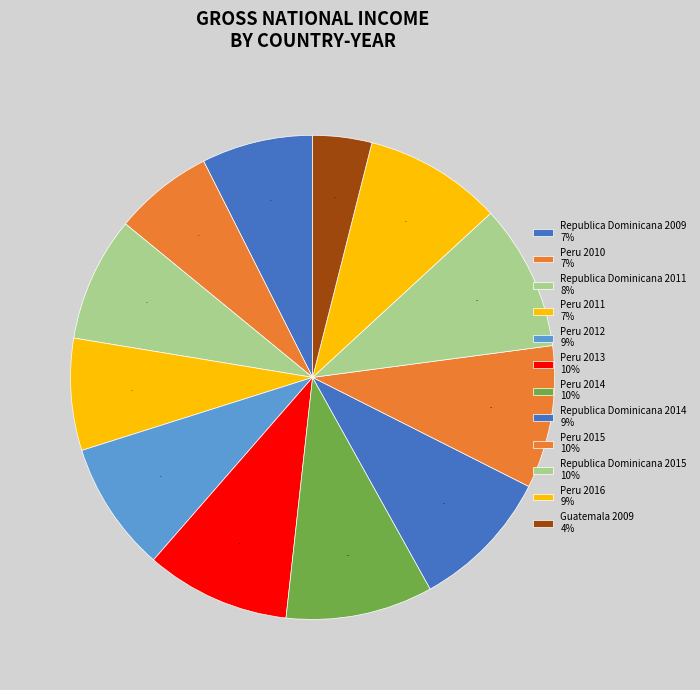

How many segments does this pie chart have?

12